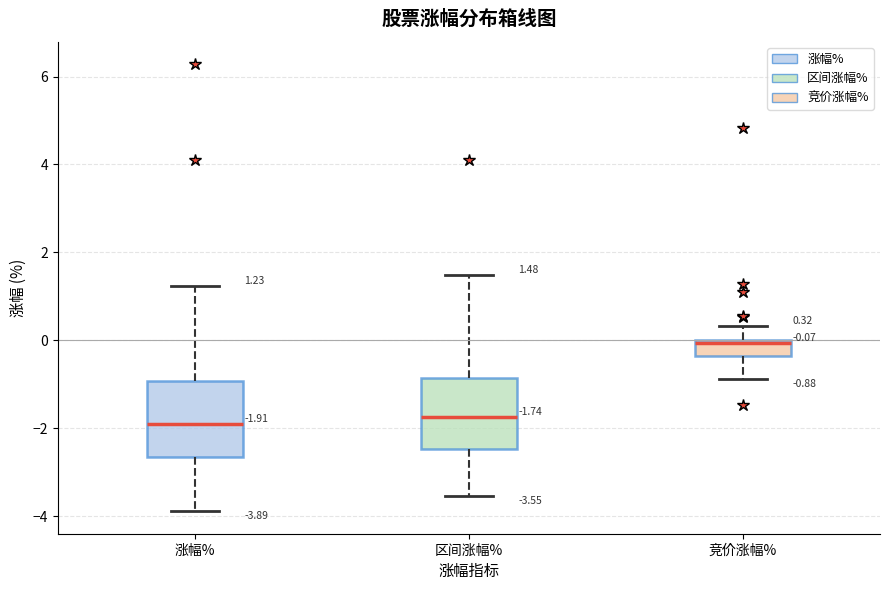

Which box's median line is the highest?

竞价涨幅%